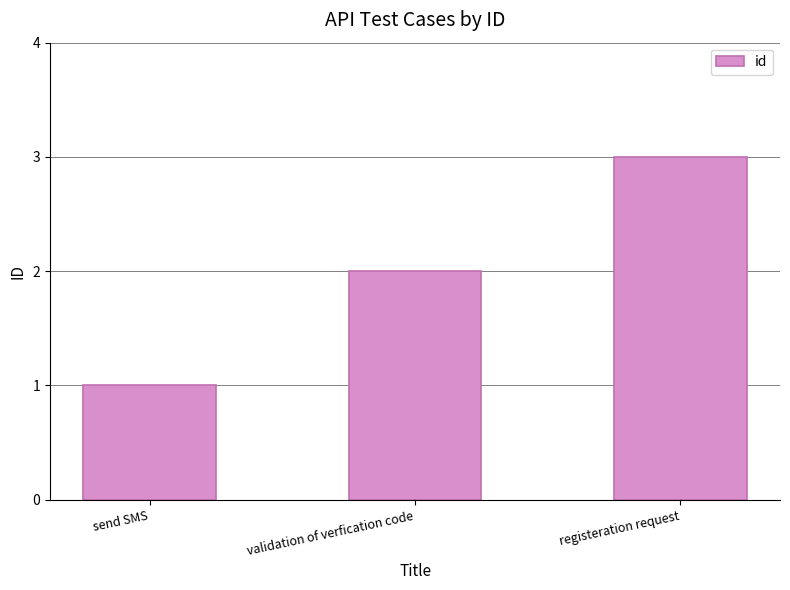

Reading left to right, transcribe all the data shown in this chart.

1	2	3